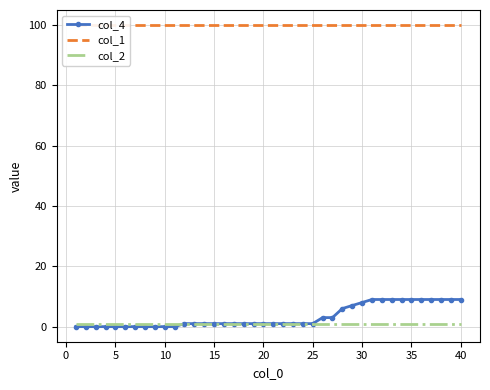

Rank the series at 15 from highest to lowest value.

col_1, col_4, col_2